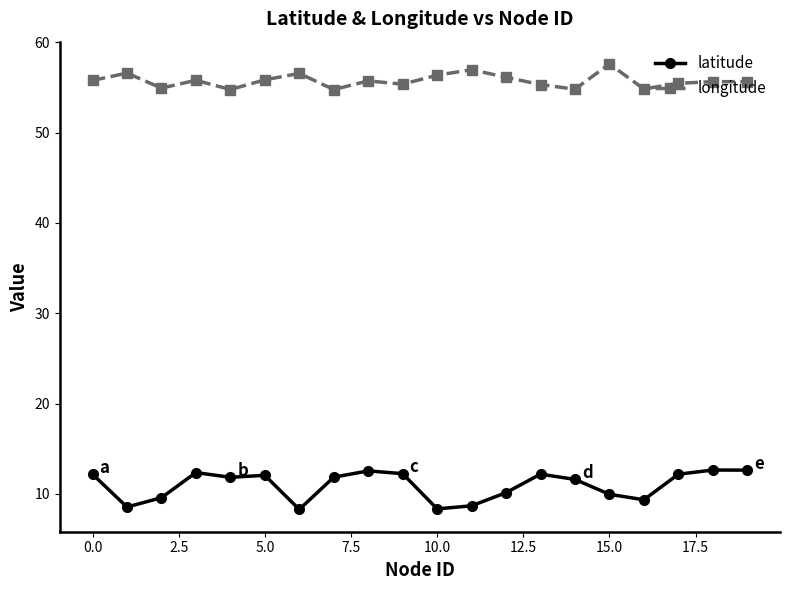

In longitude, how many points are lower than both neighbors (excluding endpoints)?

6